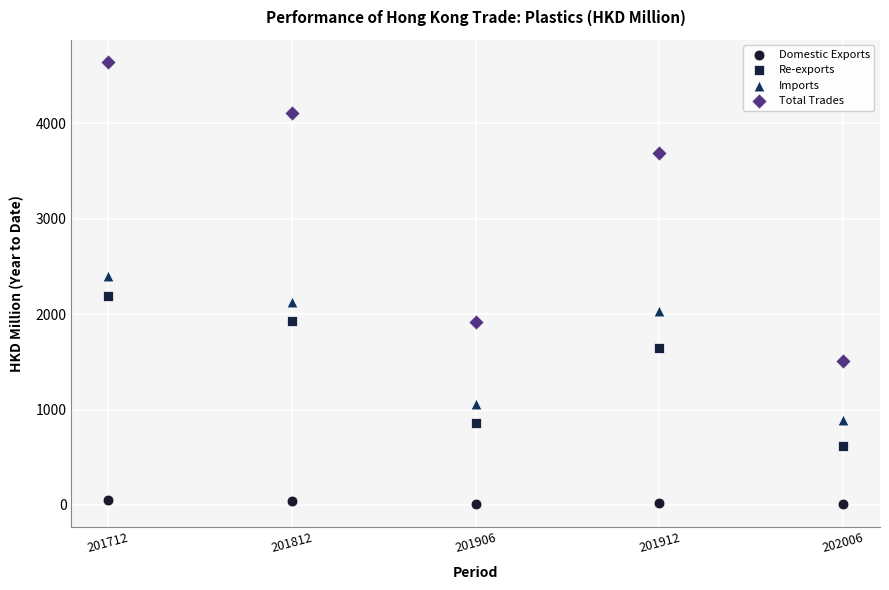

What are all the series names shown in the legend?

Domestic Exports, Re-exports, Imports, Total Trades